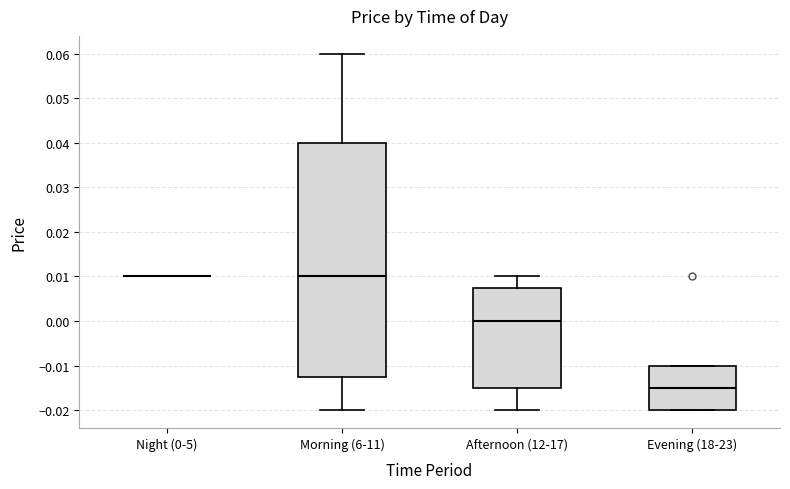

Reading left to right, transcribe this box plot: for each box, give where its median line is, the range the box spans, and where its two whiskers end, as read against the y-axis. The values are not printed on the chart, so give them approximately, as read against the axis.

Night (0-5): box collapsed to a line at 0.010, whiskers 0.010 to 0.010
Morning (6-11): median 0.010, box -0.012 to 0.040, whiskers -0.020 to 0.060
Afternoon (12-17): median 0.000, box -0.015 to 0.008, whiskers -0.020 to 0.010
Evening (18-23): median -0.015, box -0.020 to -0.010, whiskers -0.020 to -0.010